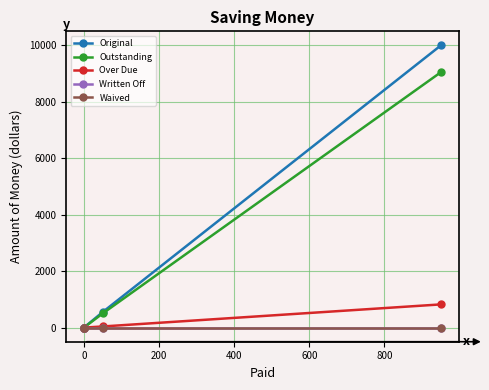

Reading left to right, list all the values displayed in this chart.

Original: 10000.0	551.2	0.0	0.0
Outstanding: 9050.0	501.2	0.0	0.0
Over Due: 822.7	40.5	0.0	0.0
Written Off: 0.0	0.0	0.0	0.0
Waived: 0.0	0.0	0.0	0.0